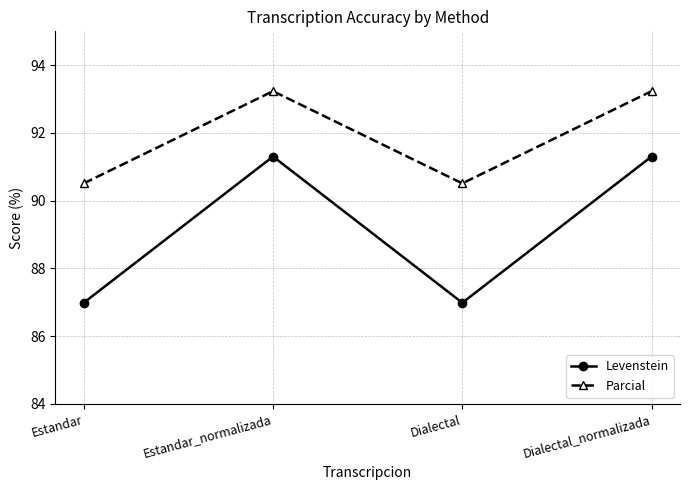

What is the difference between the maximum and second lowest values in the Levenstein series?

4.3